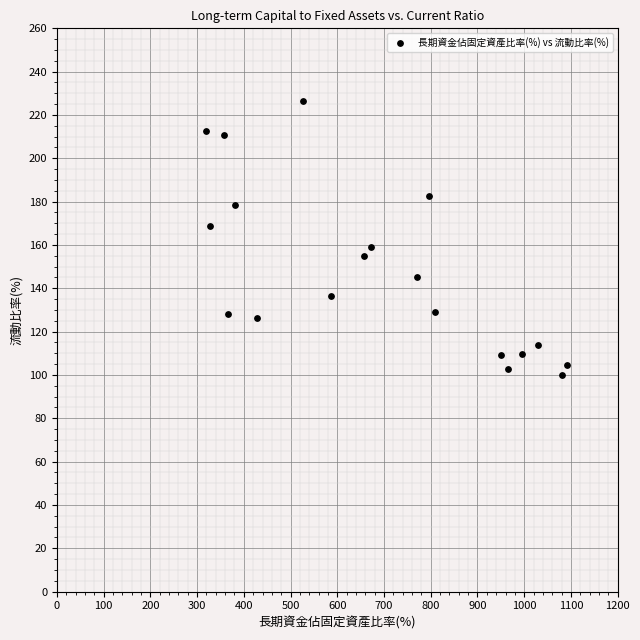

What is the range of Y values (max minus min)?

126.7